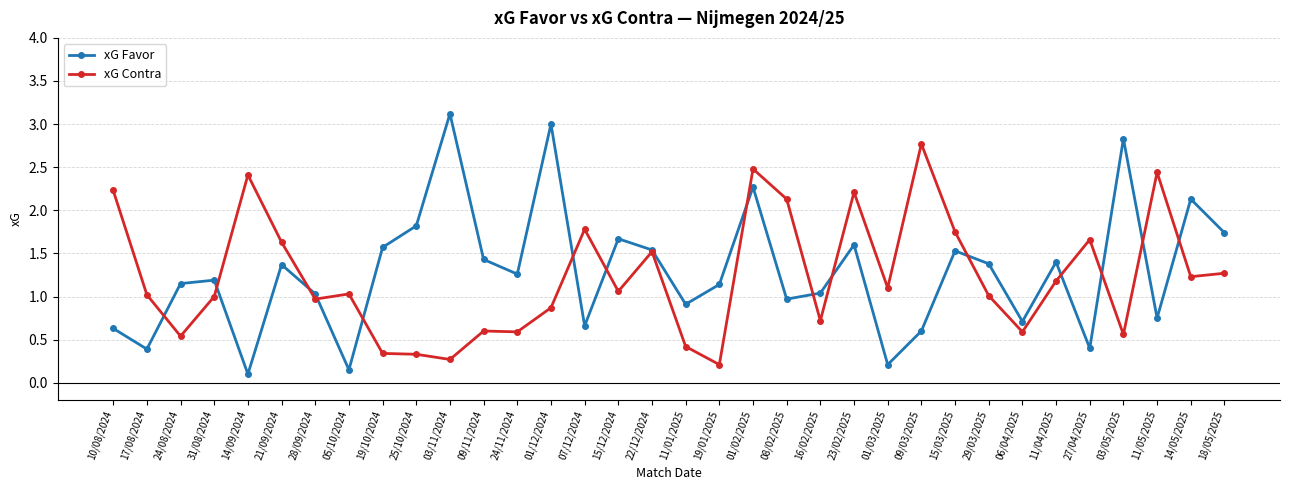

Between 11/04/2025 and 03/05/2025, which series saw the biggest shift?

xG Favor